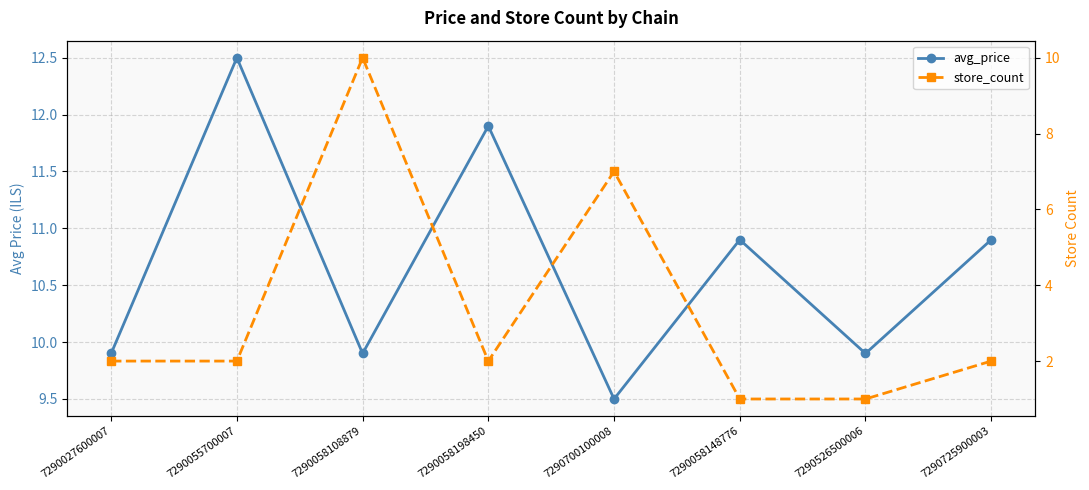

Reading left to right, what are all the values shown in this chart?

avg_price: 9.9	12.5	9.9	11.9	9.5	10.9	9.9	10.9
store_count: 2.0	2.0	10.0	2.0	7.0	1.0	1.0	2.0